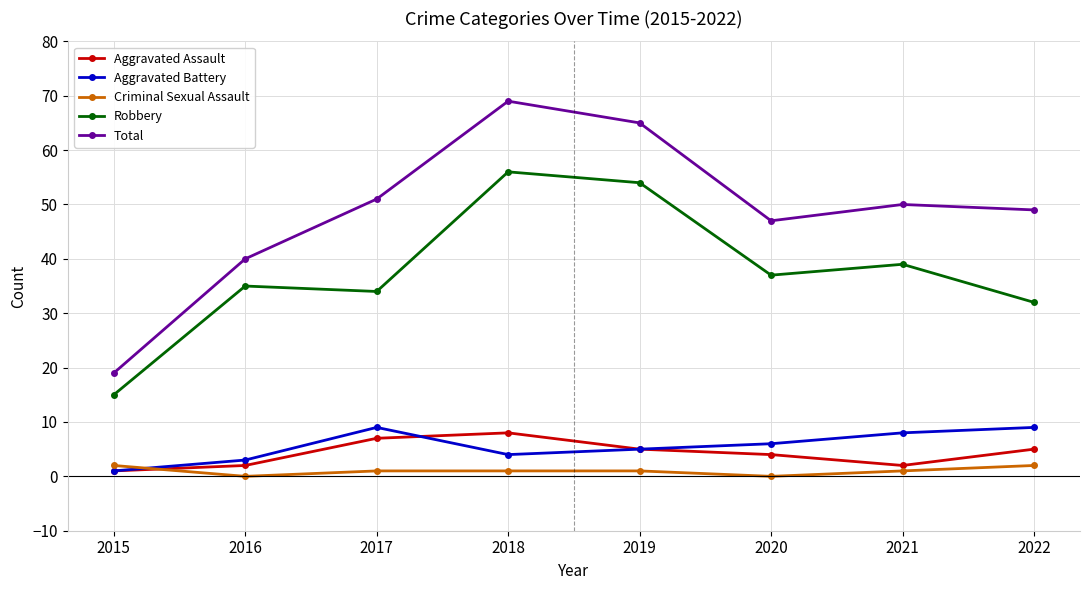

At how many categories does at least one series exceed 27?

7